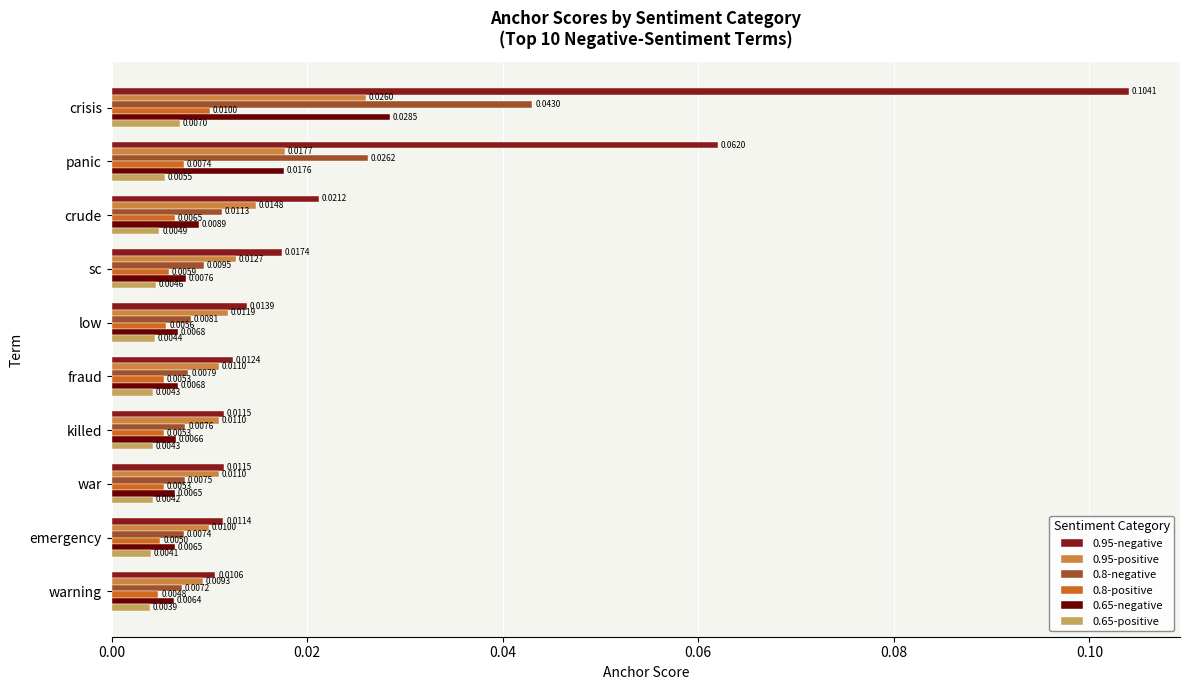

List the series in order of their peak value, highest first.

0.95-negative, 0.8-negative, 0.65-negative, 0.95-positive, 0.8-positive, 0.65-positive